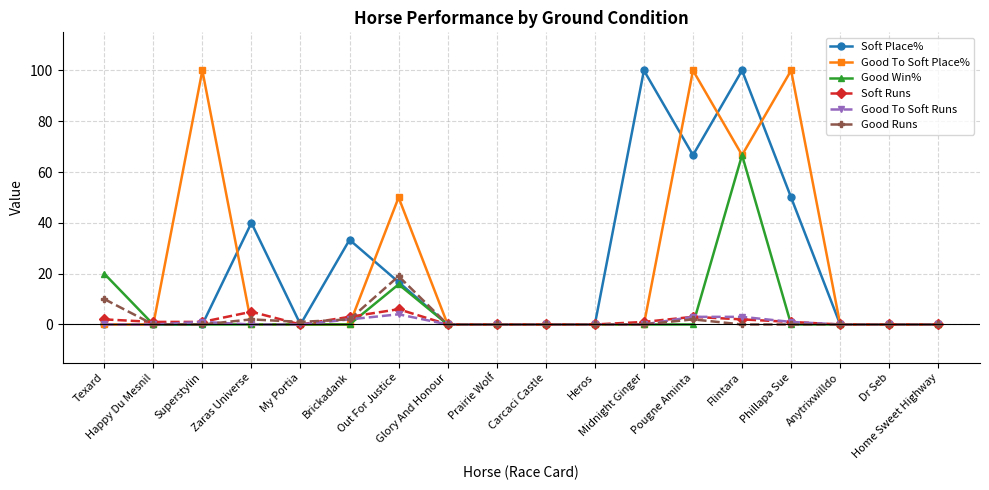

Reading right to left, extract all data points from this chart.

Soft Place%: Home Sweet Highway=0.0	Dr Seb=0.0	Anytrixwilldo=0.0	Phillapa Sue=50.0	Flintara=100.0	Pougne Aminta=66.7	Midnight Ginger=100.0	Heros=0.0	Carcaci Castle=0.0	Prairie Wolf=0.0	Glory And Honour=0.0	Out For Justice=16.7	Brickadank=33.3	My Portia=0.0	Zaras Universe=40.0	Superstylin=0.0	Happy Du Mesnil=0.0	Texard=0.0
Good To Soft Place%: Home Sweet Highway=0.0	Dr Seb=0.0	Anytrixwilldo=0.0	Phillapa Sue=100.0	Flintara=66.7	Pougne Aminta=100.0	Midnight Ginger=0.0	Heros=0.0	Carcaci Castle=0.0	Prairie Wolf=0.0	Glory And Honour=0.0	Out For Justice=50.0	Brickadank=0.0	My Portia=0.0	Zaras Universe=0.0	Superstylin=100.0	Happy Du Mesnil=0.0	Texard=0.0
Good Win%: Home Sweet Highway=0.0	Dr Seb=0.0	Anytrixwilldo=0.0	Phillapa Sue=0.0	Flintara=66.7	Pougne Aminta=0.0	Midnight Ginger=0.0	Heros=0.0	Carcaci Castle=0.0	Prairie Wolf=0.0	Glory And Honour=0.0	Out For Justice=15.8	Brickadank=0.0	My Portia=0.0	Zaras Universe=0.0	Superstylin=0.0	Happy Du Mesnil=0.0	Texard=20.0
Soft Runs: Home Sweet Highway=0.0	Dr Seb=0.0	Anytrixwilldo=0.0	Phillapa Sue=1.0	Flintara=2.0	Pougne Aminta=3.0	Midnight Ginger=1.0	Heros=0.0	Carcaci Castle=0.0	Prairie Wolf=0.0	Glory And Honour=0.0	Out For Justice=6.0	Brickadank=3.0	My Portia=0.0	Zaras Universe=5.0	Superstylin=1.0	Happy Du Mesnil=1.0	Texard=2.0
Good To Soft Runs: Home Sweet Highway=0.0	Dr Seb=0.0	Anytrixwilldo=0.0	Phillapa Sue=1.0	Flintara=3.0	Pougne Aminta=3.0	Midnight Ginger=0.0	Heros=0.0	Carcaci Castle=0.0	Prairie Wolf=0.0	Glory And Honour=0.0	Out For Justice=4.0	Brickadank=2.0	My Portia=0.0	Zaras Universe=0.0	Superstylin=1.0	Happy Du Mesnil=0.0	Texard=0.0
Good Runs: Home Sweet Highway=0.0	Dr Seb=0.0	Anytrixwilldo=0.0	Phillapa Sue=0.0	Flintara=0.0	Pougne Aminta=2.0	Midnight Ginger=0.0	Heros=0.0	Carcaci Castle=0.0	Prairie Wolf=0.0	Glory And Honour=0.0	Out For Justice=19.0	Brickadank=2.0	My Portia=1.0	Zaras Universe=2.0	Superstylin=0.0	Happy Du Mesnil=0.0	Texard=10.0